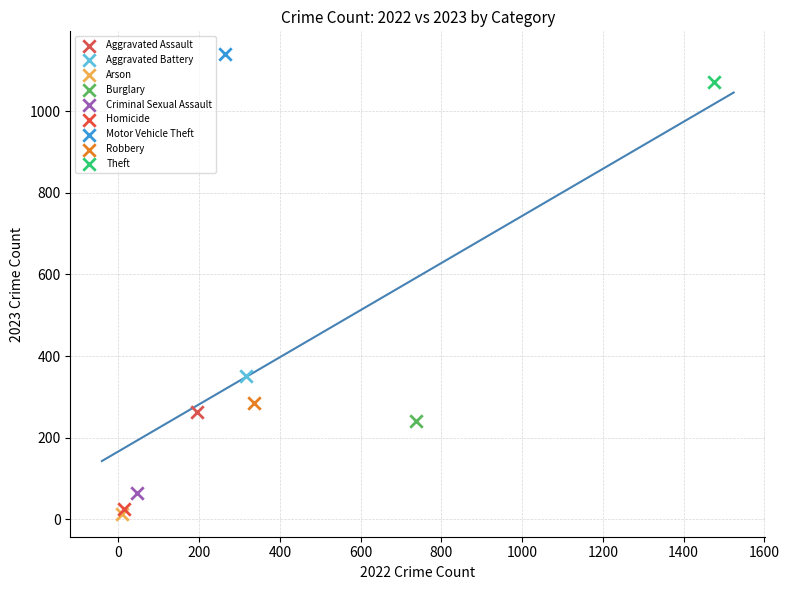

Which series reaches the maximum Y coordinate?

Motor Vehicle Theft